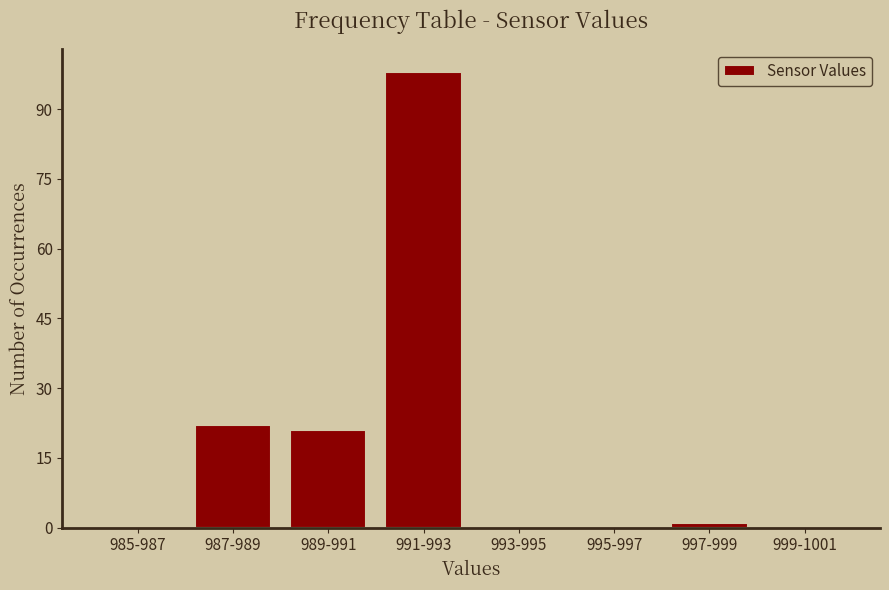

Reading left to right, transcribe all the data shown in this chart.

985-987=0	987-989=22	989-991=21	991-993=98	993-995=0	995-997=0	997-999=1	999-1001=0